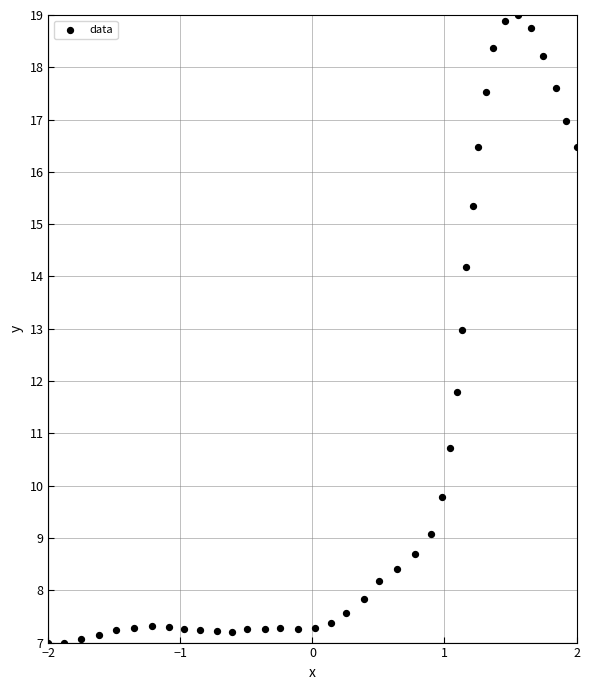

What is the range of Y values (max minus min)?

12.0